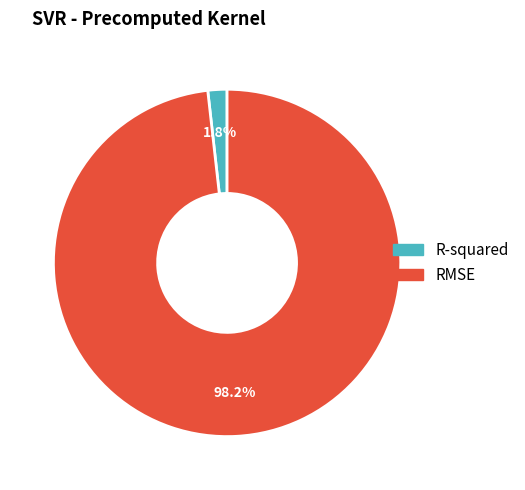

What percentage is NOT represented by RMSE?

1.8%